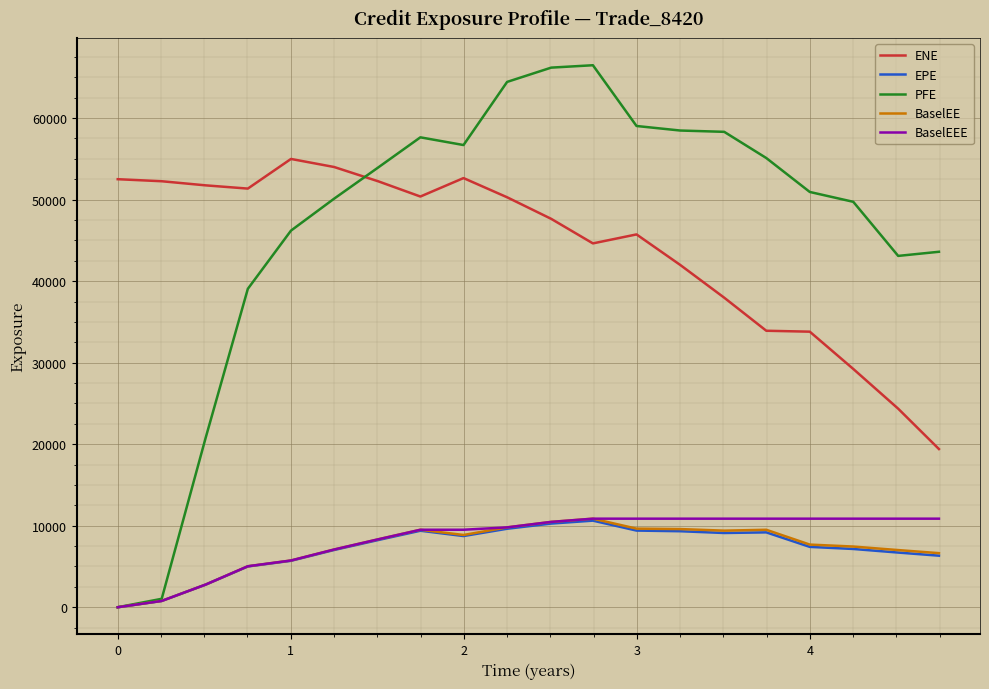

Which series has the largest total across all categories?

PFE